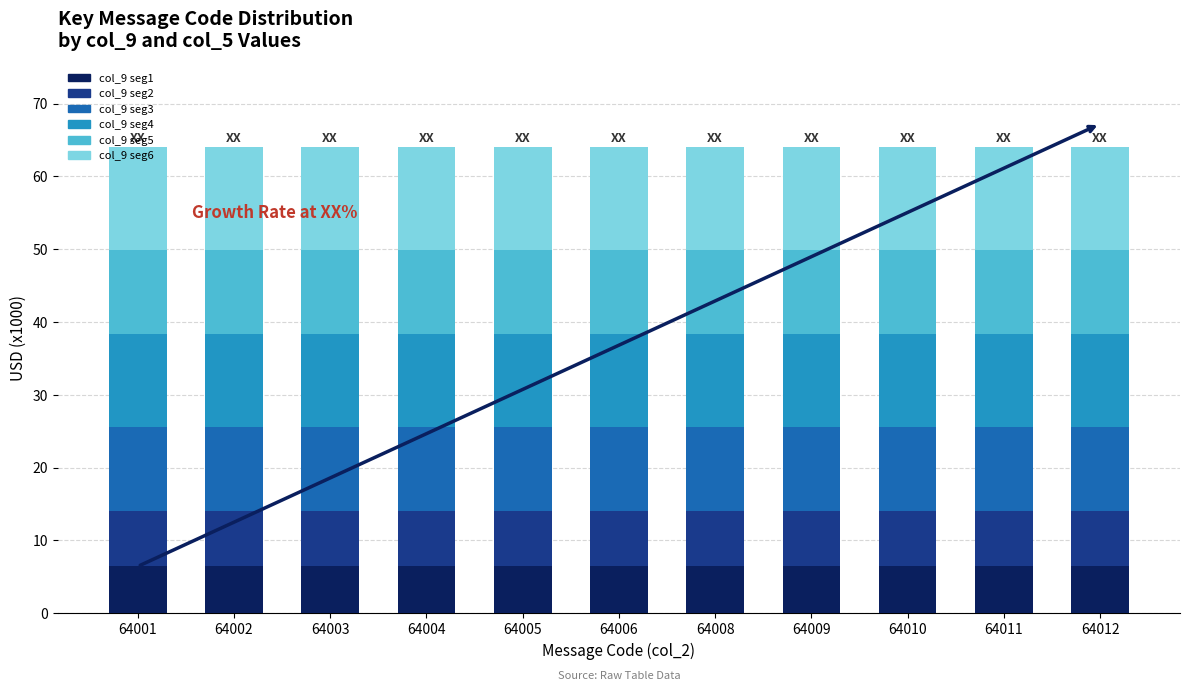

What is the minimum value for col_9 seg1?

6.4